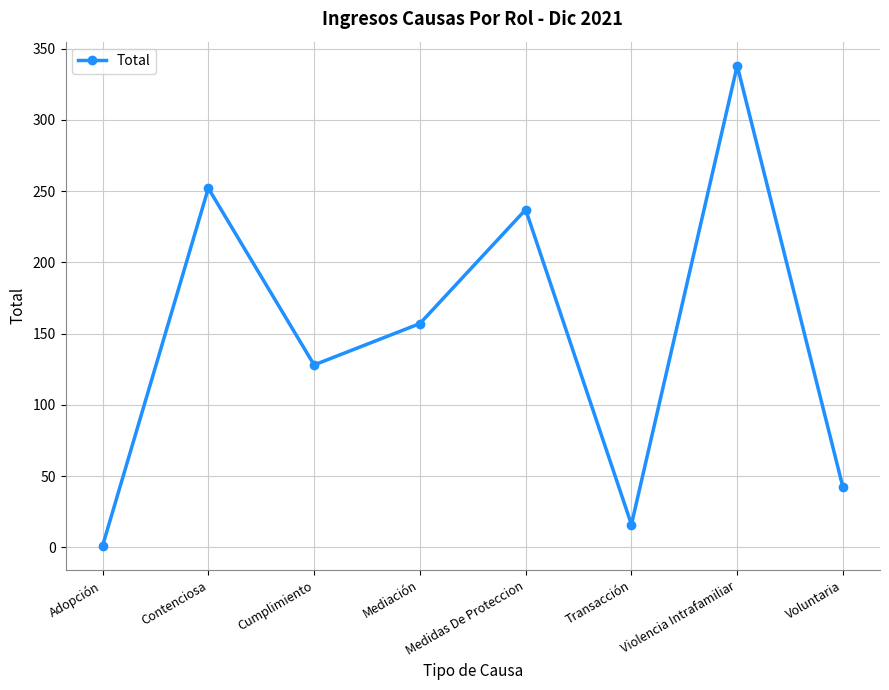

Where is the data nearest to the value 169?

Mediación